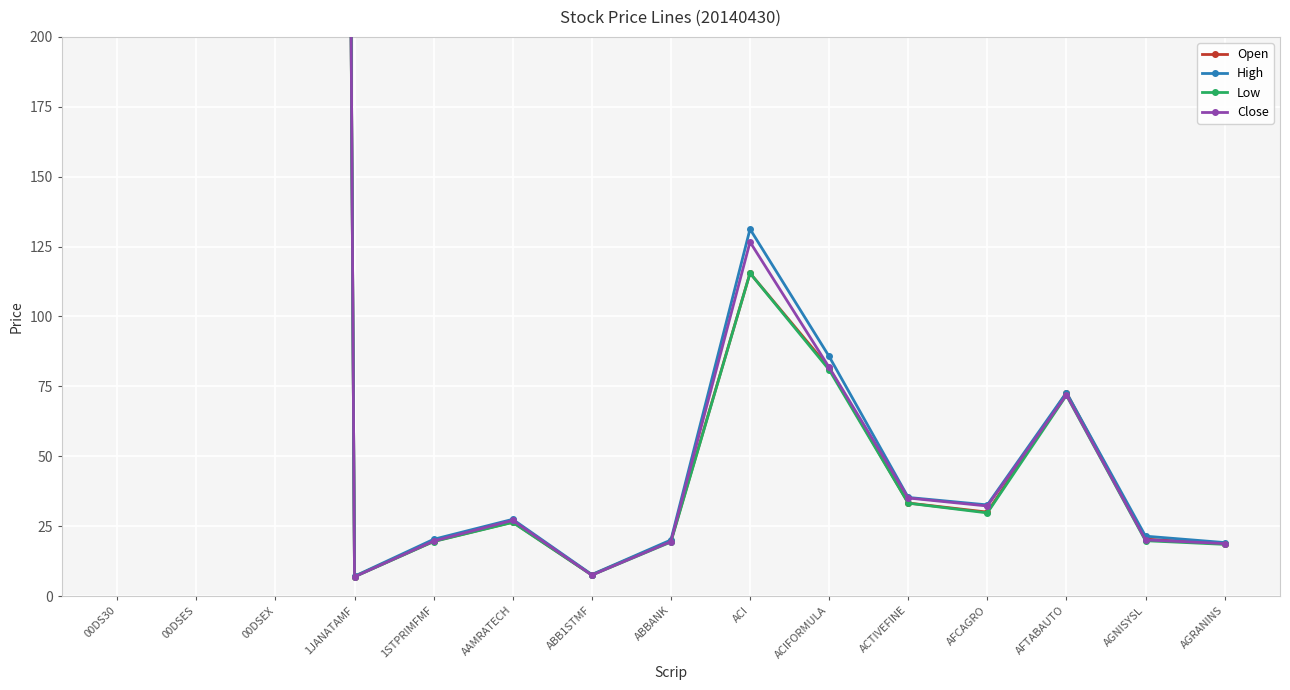

At which category does Close reach its first local peak?

00DSEX